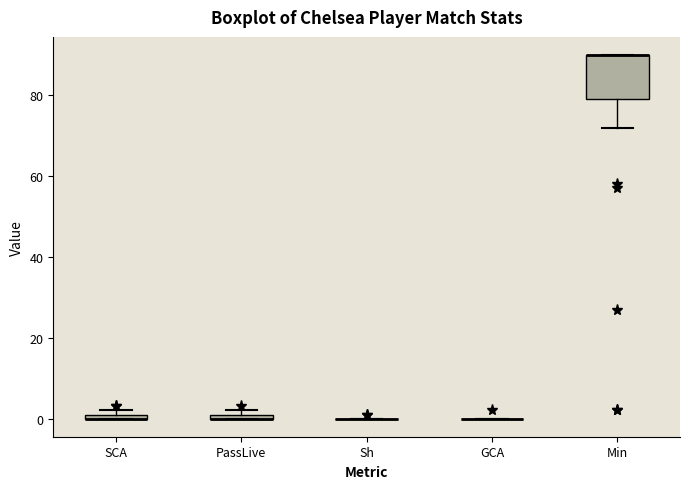

Which box is the tallest, from its lower edge to its upper edge?

Min